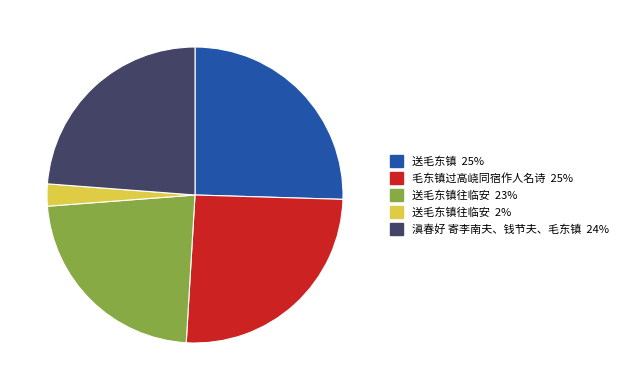

Does any single category account for the majority?

No